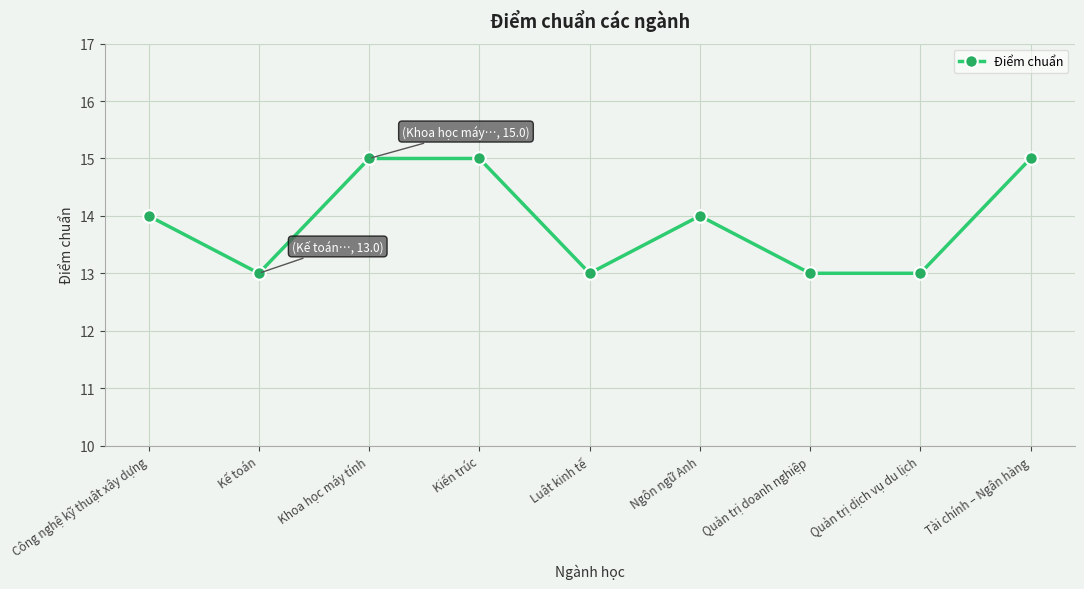

Does the chart display data point markers on the line(s)?

Yes